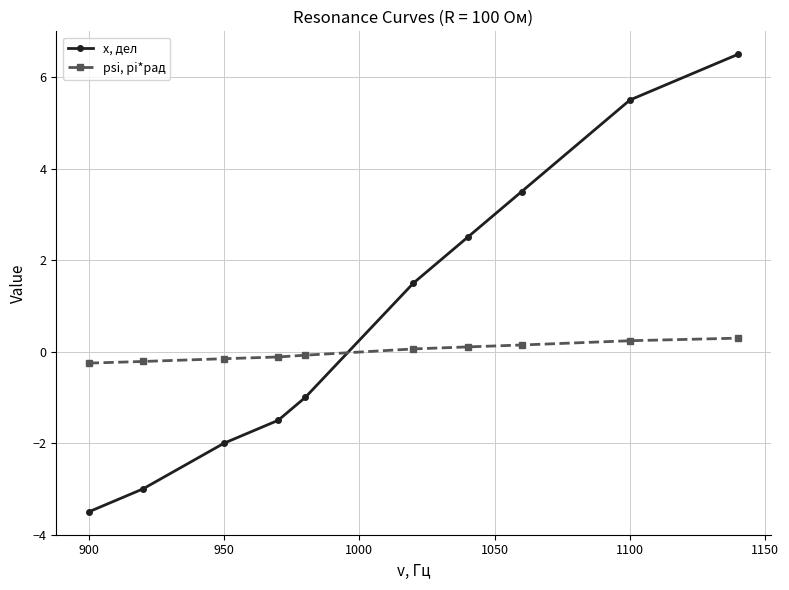

What is the value of the x, дел point at the 8th from the left?

3.5